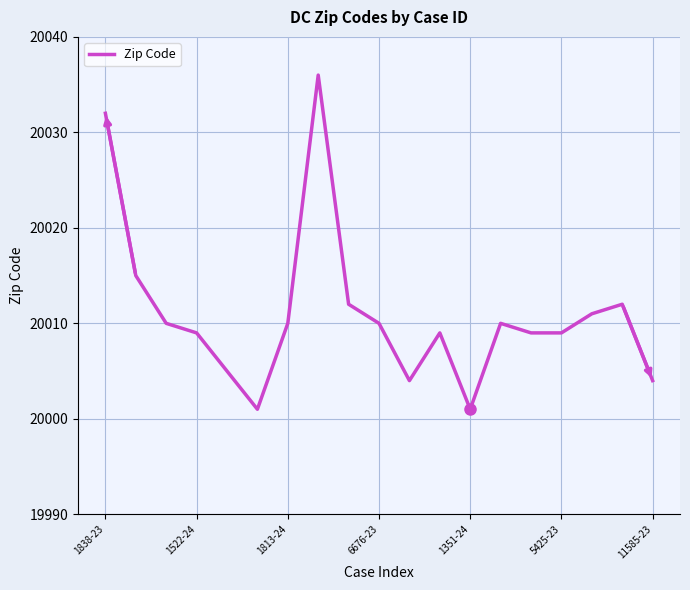

What is the difference between the maximum and minimum values?

35